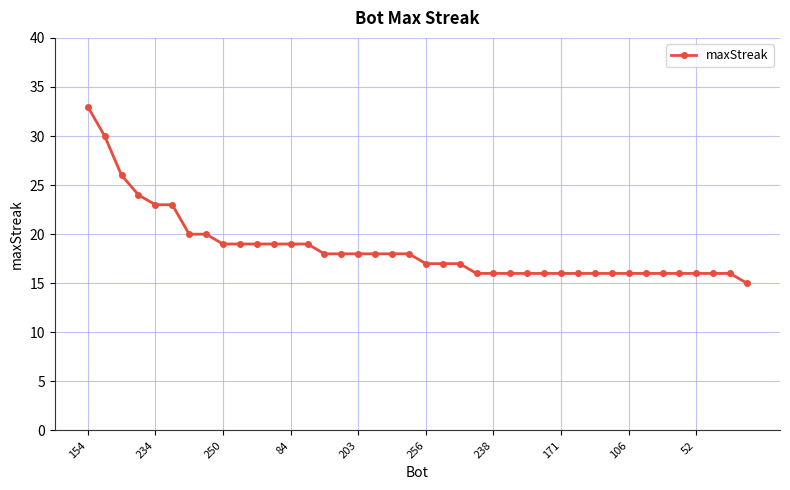

What is the average value?

19